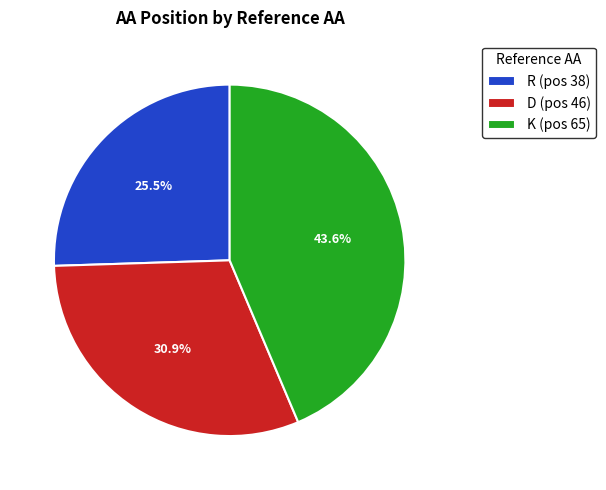

The R slice represents 12% of the pie. True or false?

False